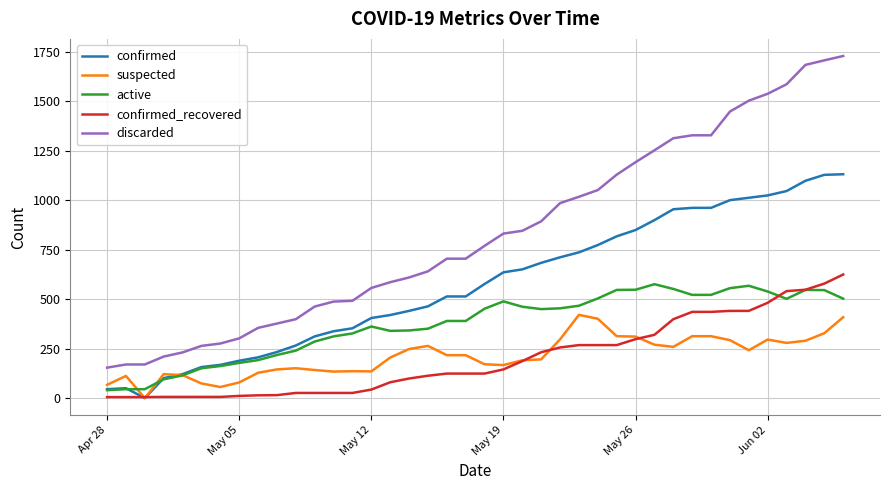

Which series has the largest total across all categories?

discarded